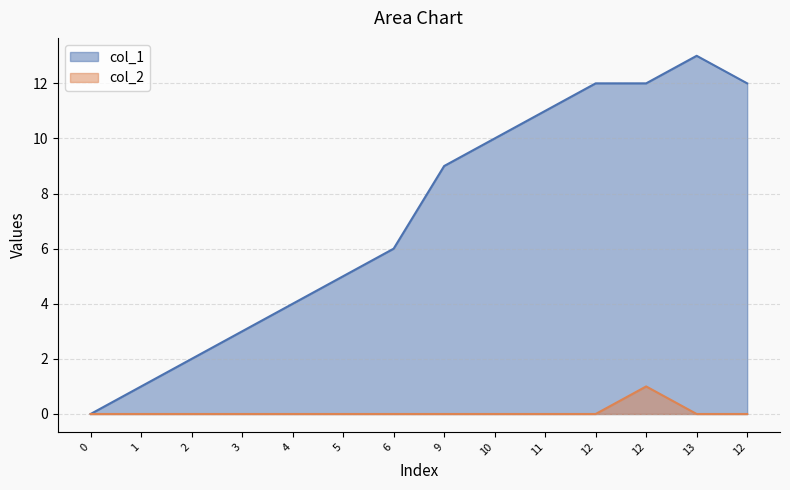

Which series has the largest total across all categories?

col_1